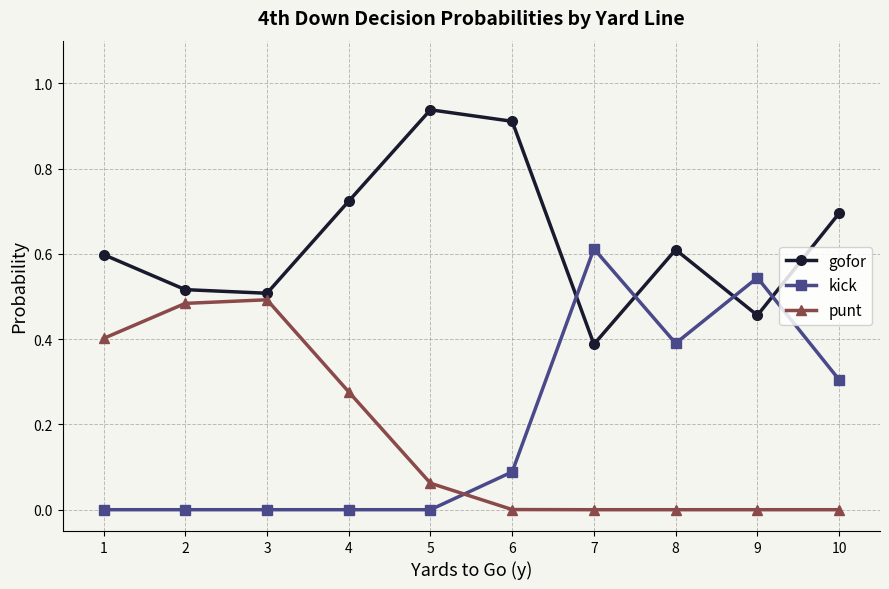

Rank the series by their maximum value, from highest to lowest.

gofor, kick, punt